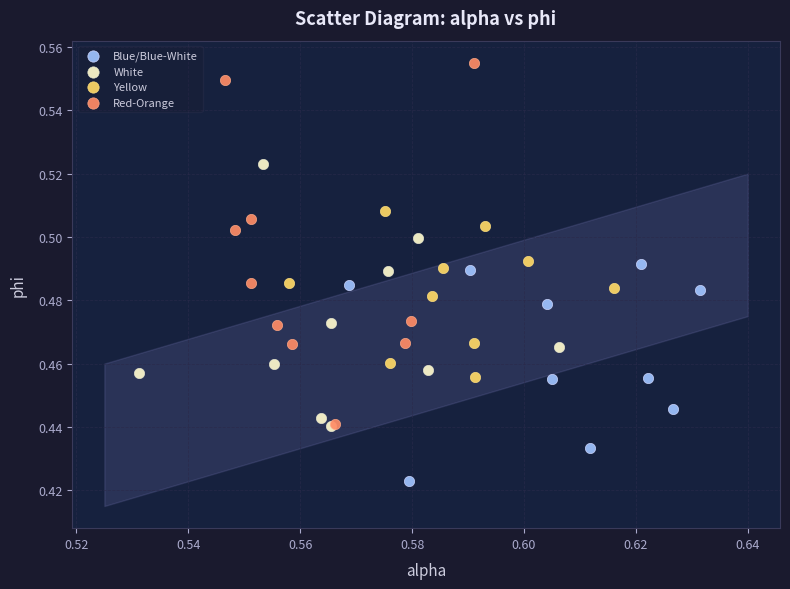

Which series has the largest Y range (max minus min)?

Red-Orange